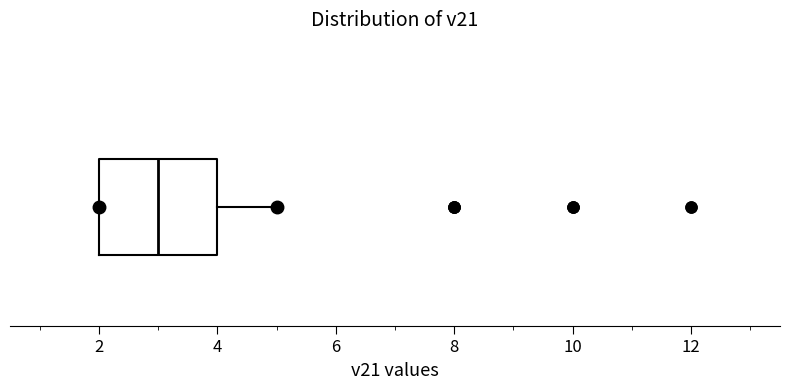

Read this box plot against the x-axis: the position of the median line, the range covered by the box, and the ends of both whiskers. The values are not printed on the chart, so give them approximately, as read against the axis.

median 3, box 2 to 4, whiskers 2 to 5